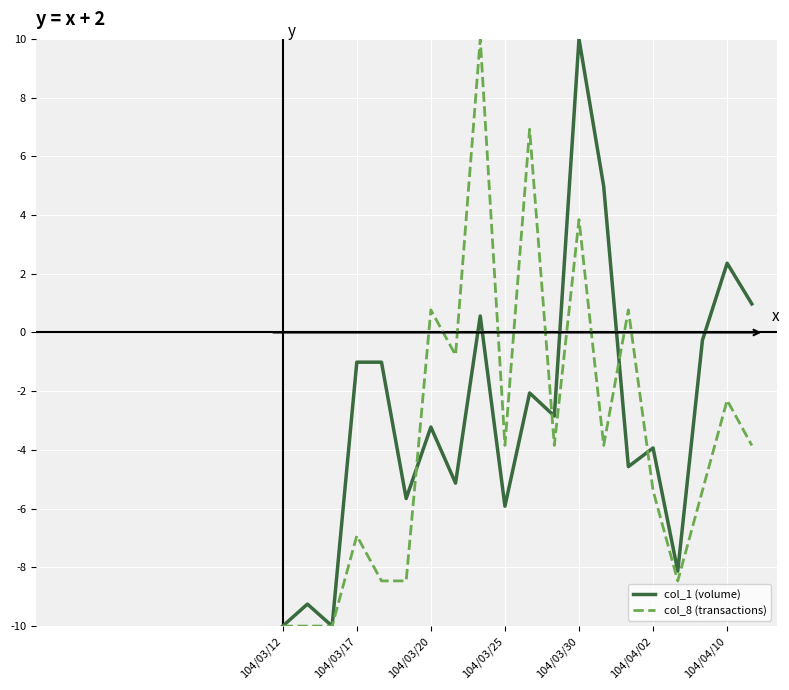

Does the chart have visible grid lines?

Yes